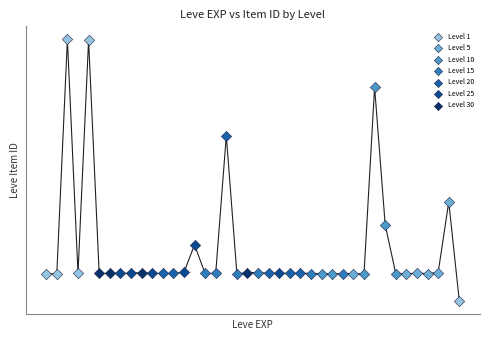

What are all the series names shown in the legend?

Level 1, Level 5, Level 10, Level 15, Level 20, Level 25, Level 30